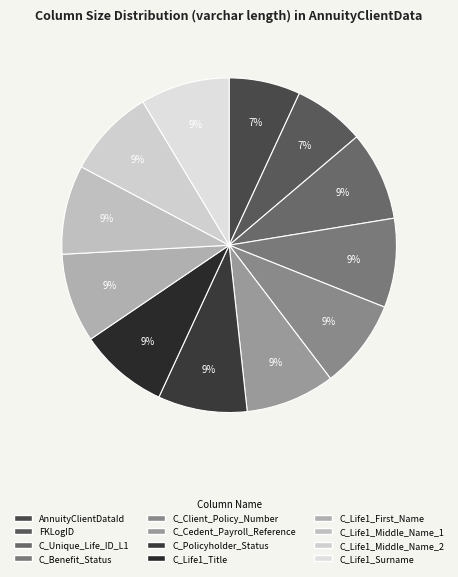

True or false: C_Client_Policy_Number accounts for 1% of the total.

False